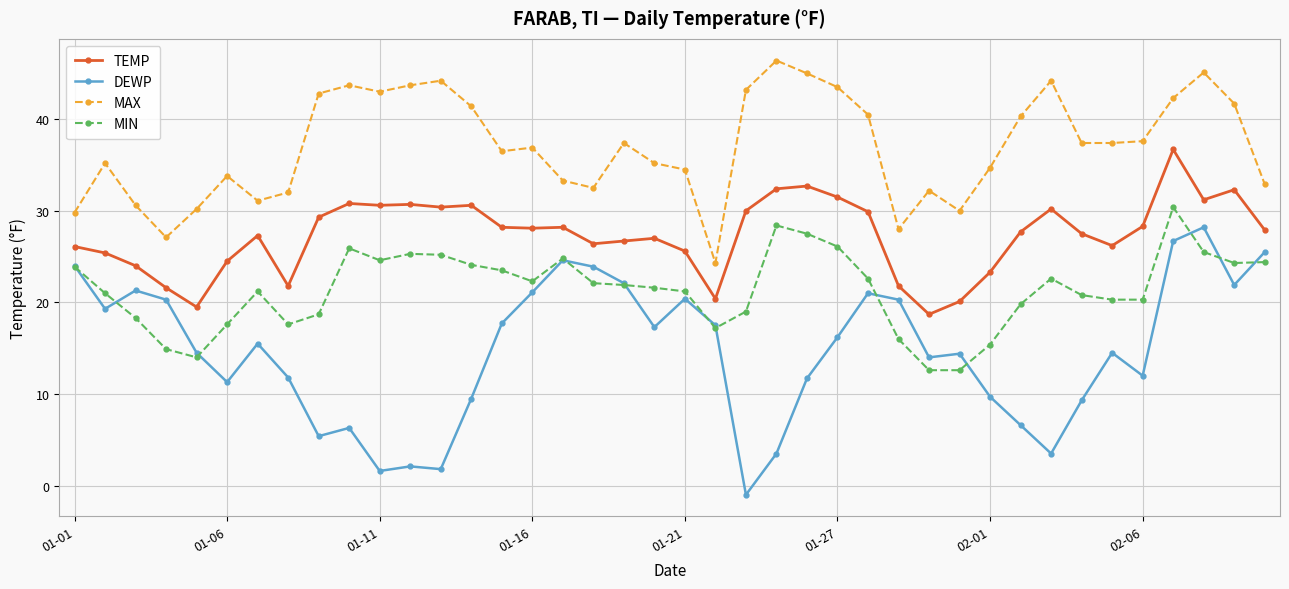

What is the lowest value of the MIN series?

12.6